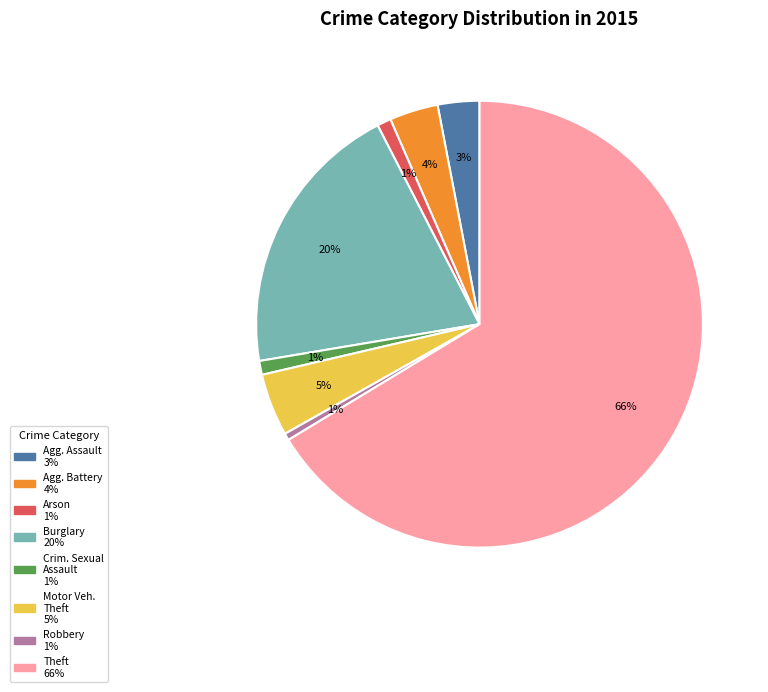

To the nearest percent, what is the average slice percentage?

12%